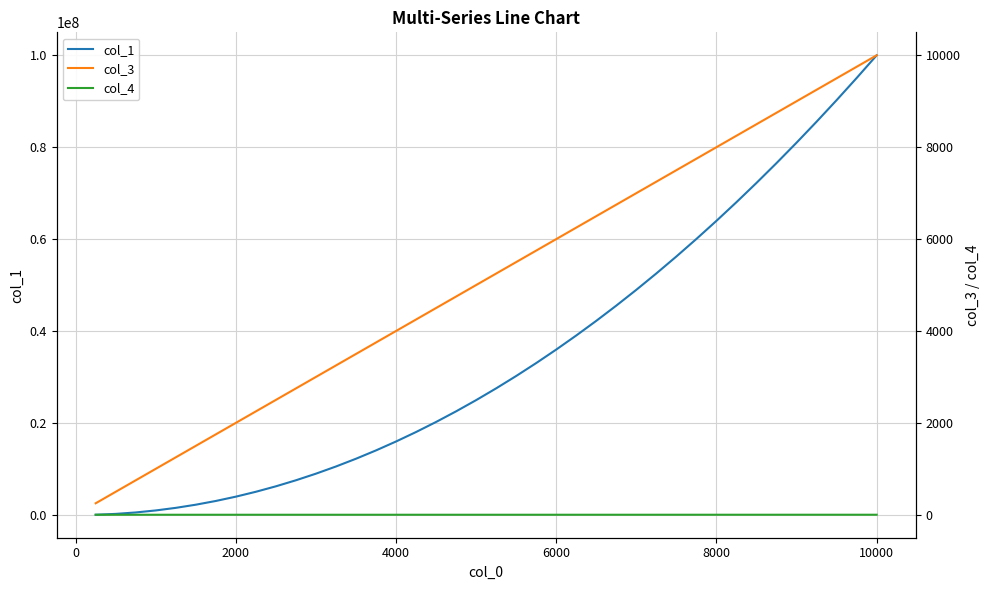

Is the value of col_3 at 15 greater than the value of col_4 at 2000?

Yes